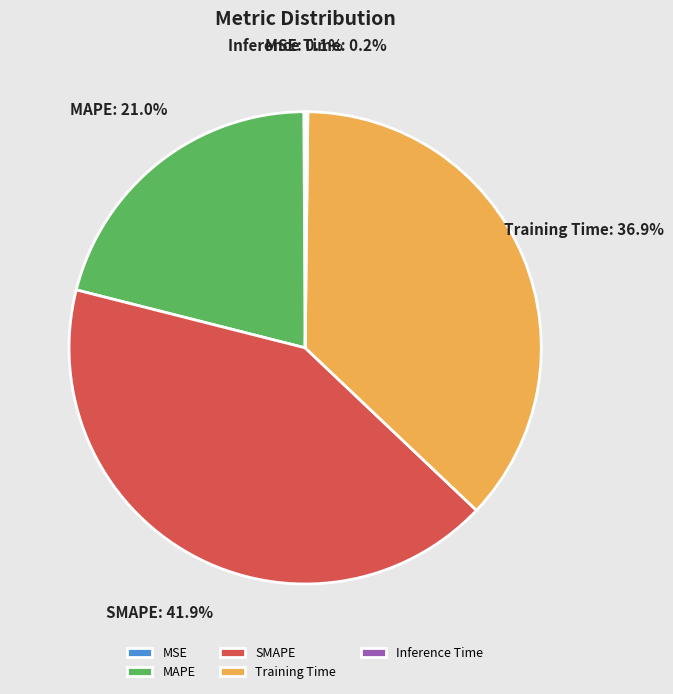

Which has a higher value, Training Time or MAPE?

Training Time